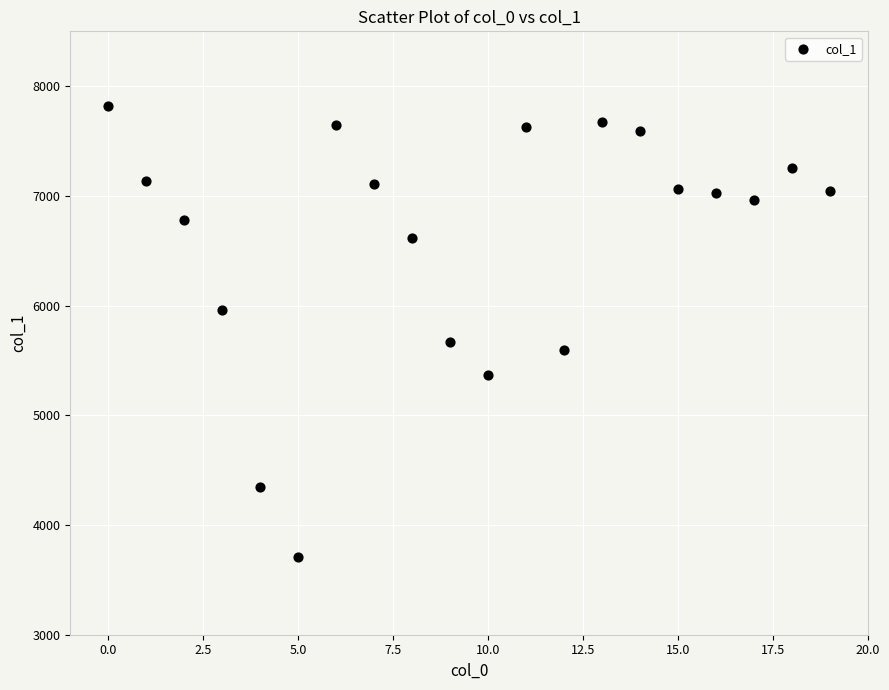

What is the range of Y values (max minus min)?

4113